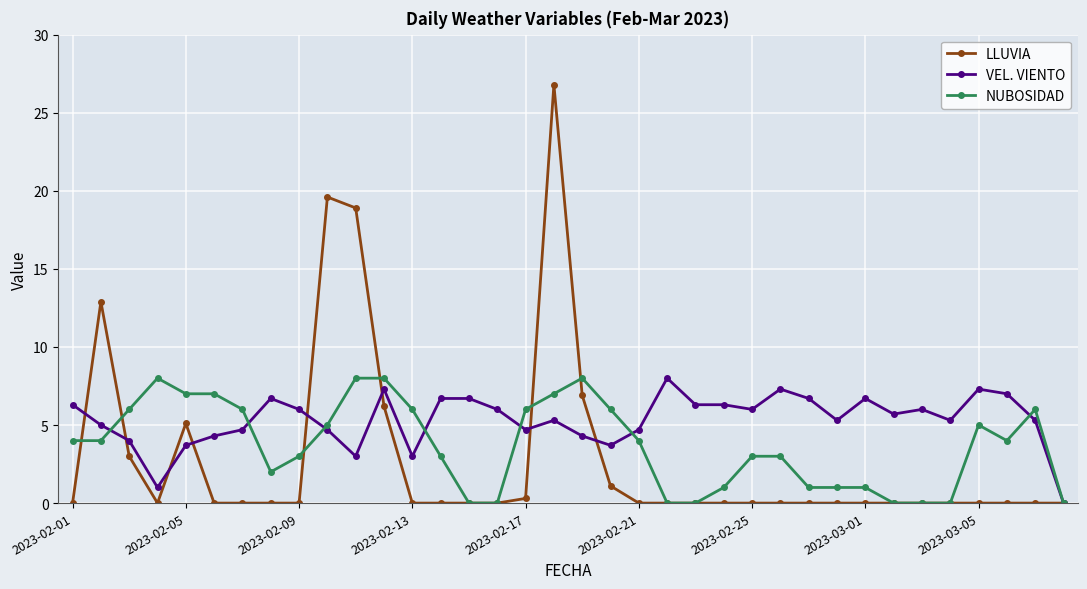

What is the average value of the LLUVIA series?

2.8